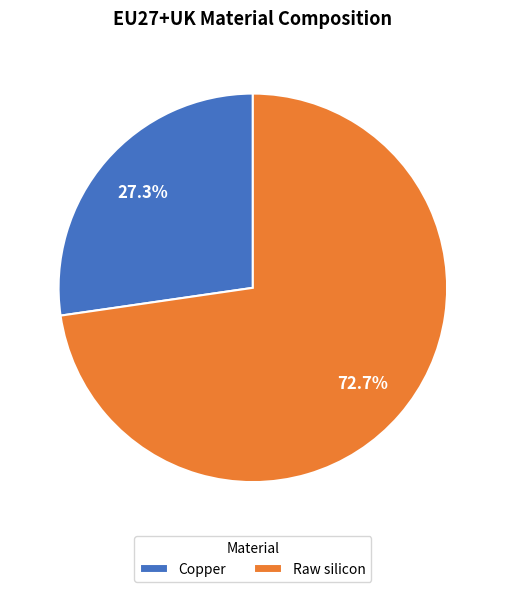

To the nearest percent, what percentage of the pie is Raw silicon?

73%